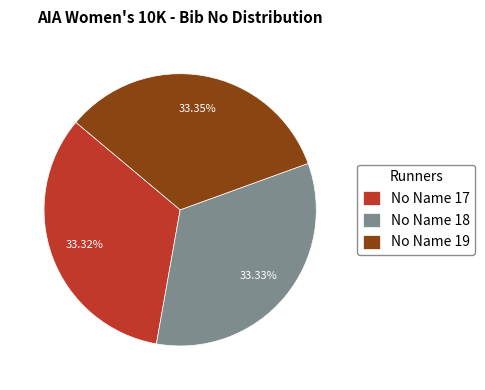

Count the number of slices in the pie.

3